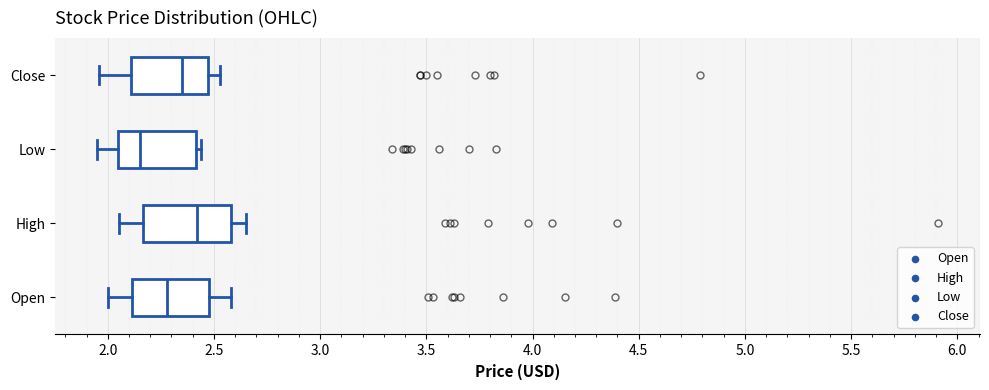

Reading bottom to top, transcribe this box plot: for each box, give where its median line is, the range the box spans, and where its two whiskers end, as read against the x-axis. The values are not printed on the chart, so give them approximately, as read against the axis.

Open: median 2.30, box 2.10 to 2.50, whiskers 2.00 to 2.60
High: median 2.40, box 2.15 to 2.60, whiskers 2.05 to 2.65
Low: median 2.15, box 2.05 to 2.40, whiskers 1.95 to 2.45
Close: median 2.35, box 2.10 to 2.45, whiskers 1.95 to 2.55